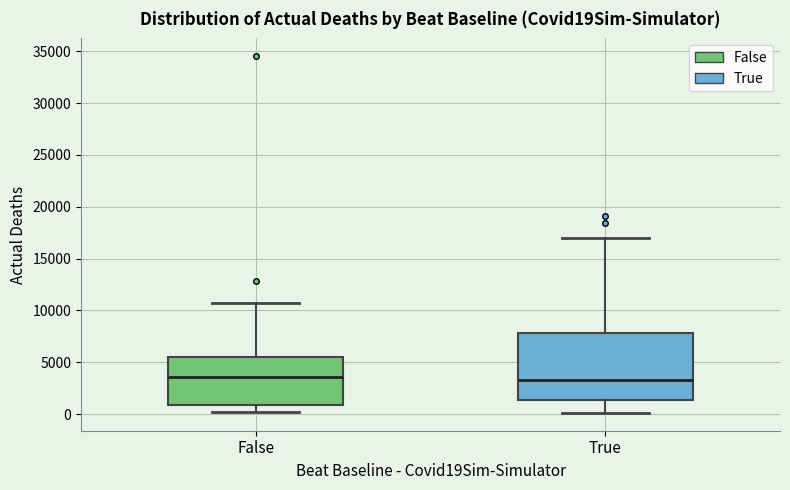

Where does the median line of the box for False sit on the y-axis? The values are not printed on the chart, so give them approximately, as read against the axis.

3500